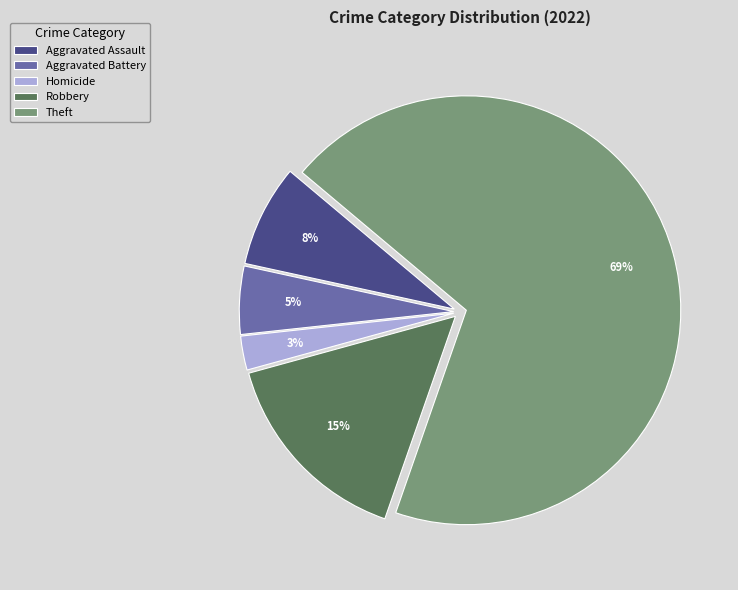

Which slice is the largest?

Theft